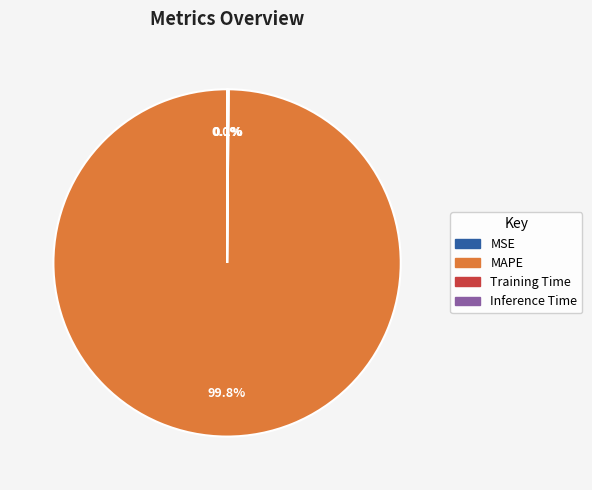

What is the largest slice in the pie chart?

MAPE